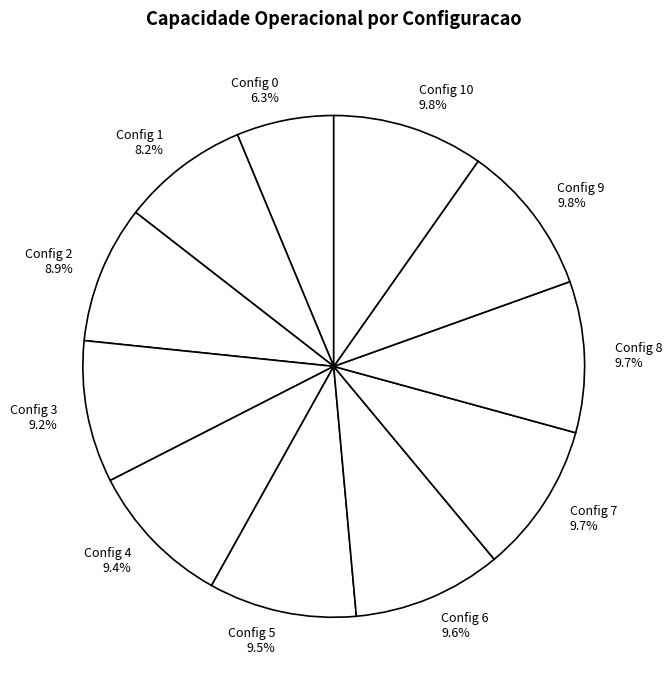

What percentage do Config 7 and Config 1 together represent?

17.9%